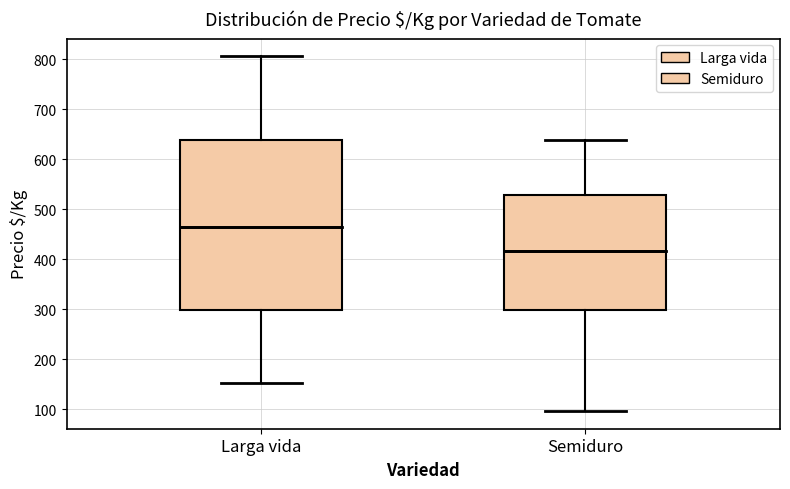

Reading left to right, read every box against the y-axis: the position of its median line, the range the box covers, and the ends of its whiskers. The values are not printed on the chart, so give them approximately, as read against the axis.

Larga vida: median 470, box 300 to 640, whiskers 150 to 810
Semiduro: median 420, box 300 to 530, whiskers 100 to 640